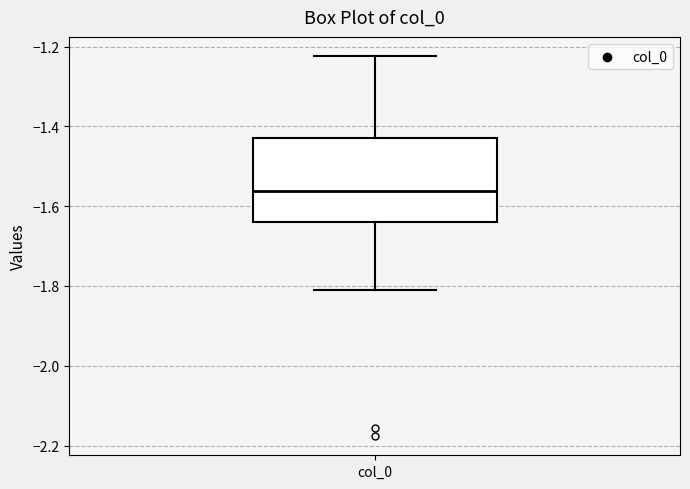

Transcribe this box plot: give where the median line is, the range the box spans, and where the two whiskers end, as read against the y-axis. The values are not printed on the chart, so give them approximately, as read against the axis.

median -1.56, box -1.64 to -1.42, whiskers -1.82 to -1.22